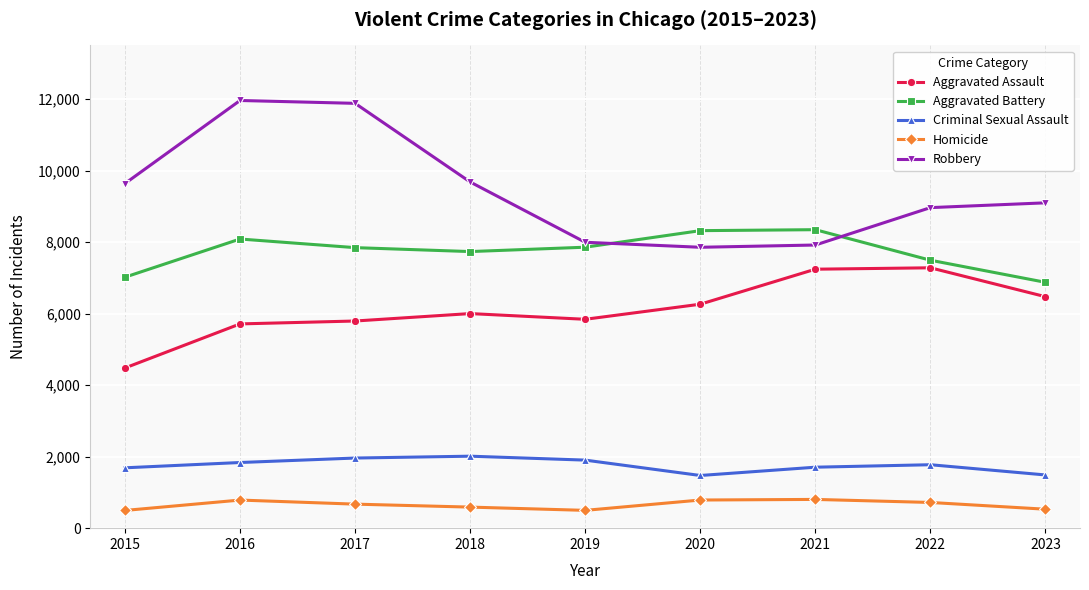

What is the sum of the Aggravated Assault values at 2018 and 2021?

13243